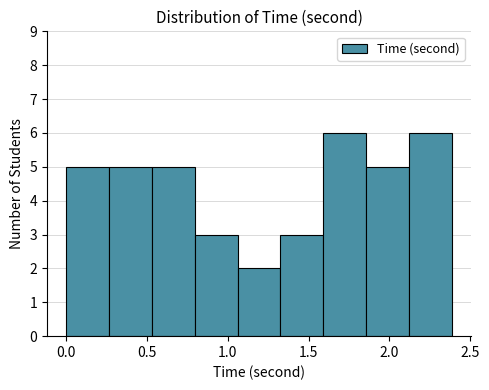

Reading left to right, list every bar in this chart as the range it spans on the x-axis followed by its height. Neither the bar edges nor the heights are printed on the chart, so give them approximately, as read against the axes.

0.000 to 0.265: 5
0.265 to 0.530: 5
0.530 to 0.795: 5
0.795 to 1.060: 3
1.060 to 1.325: 2
1.325 to 1.590: 3
1.590 to 1.855: 6
1.855 to 2.120: 5
2.120 to 2.385: 6